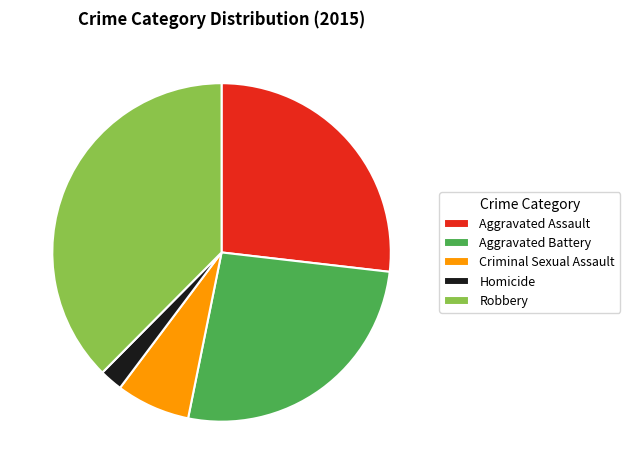

Which has a higher value, Criminal Sexual Assault or Homicide?

Criminal Sexual Assault